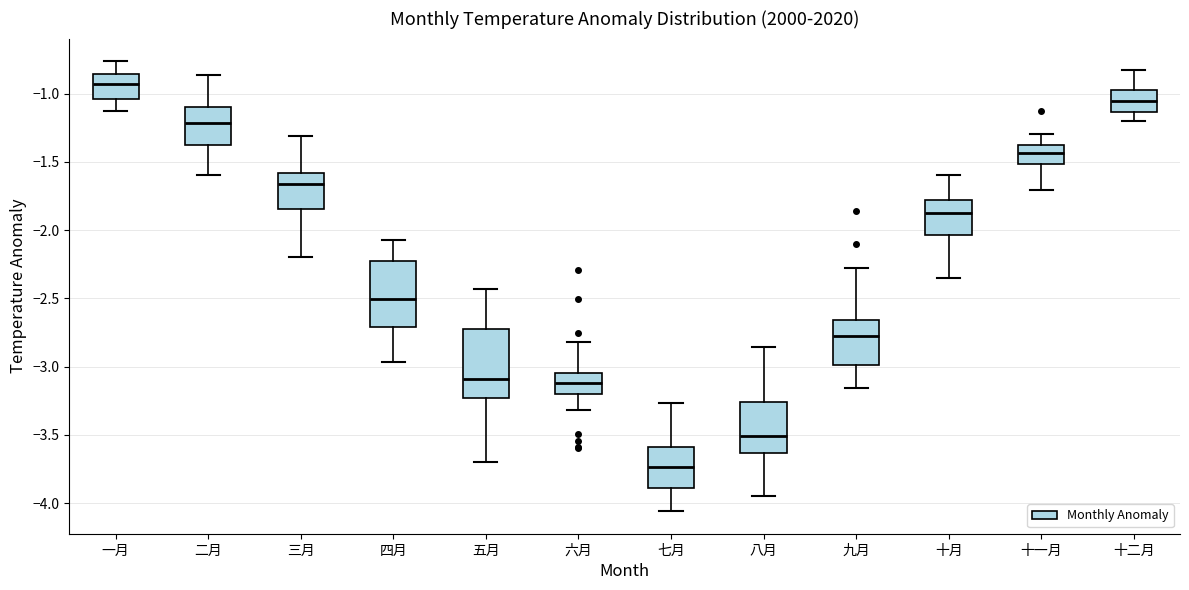

Which box's median line is the lowest?

七月